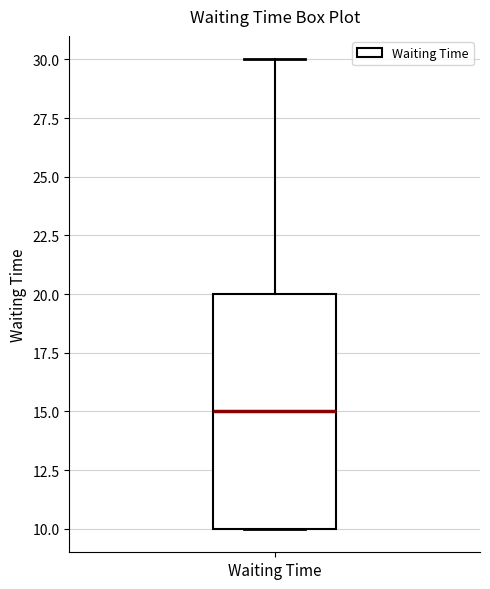

Read this box plot against the y-axis: the position of the median line, the range covered by the box, and the ends of both whiskers. The values are not printed on the chart, so give them approximately, as read against the axis.

median 15, box 10 to 20, whiskers 10 to 30